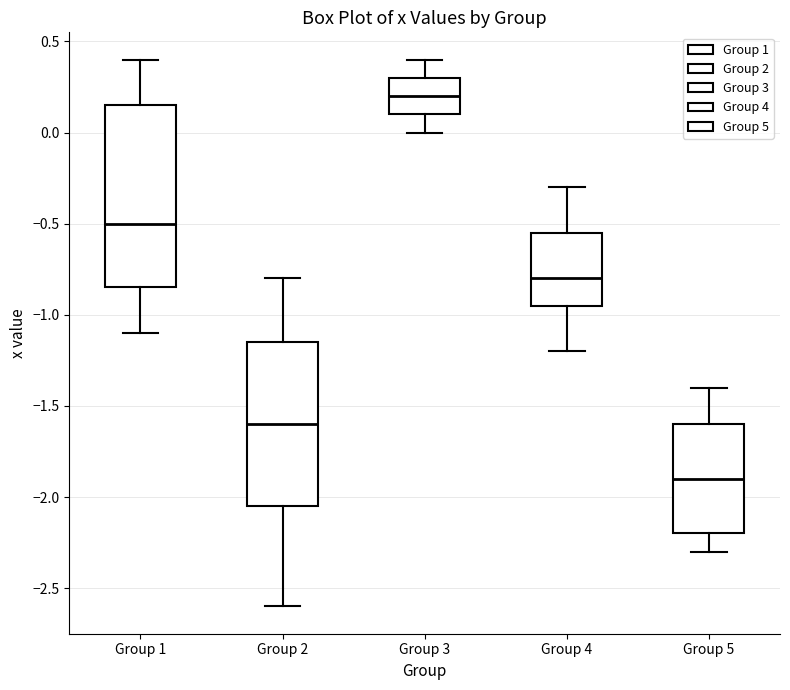

Where does the median line of the box for Group 4 sit on the y-axis? The values are not printed on the chart, so give them approximately, as read against the axis.

-0.80